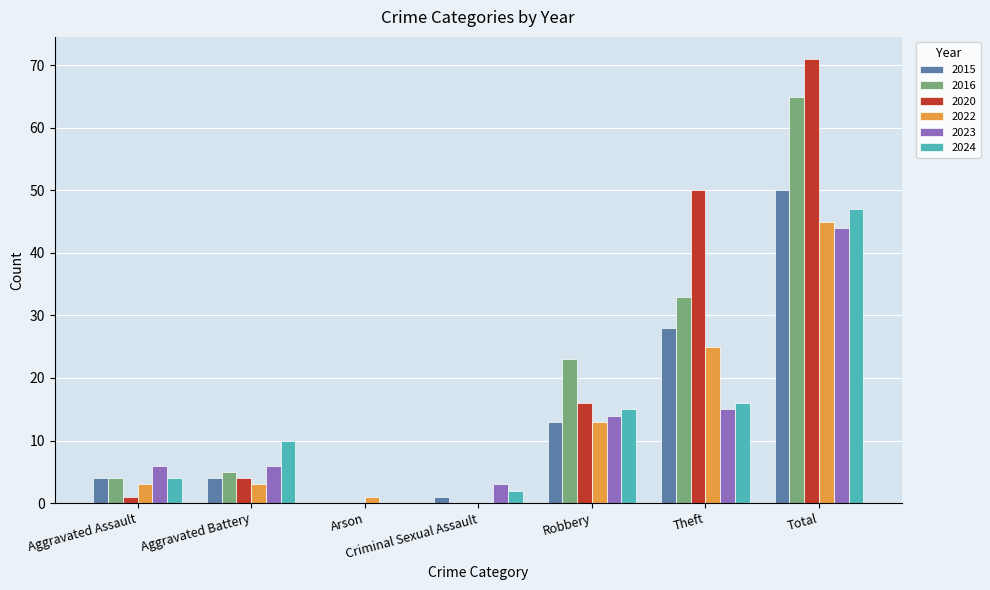

At which category does the chart reach its peak across all series?

Total